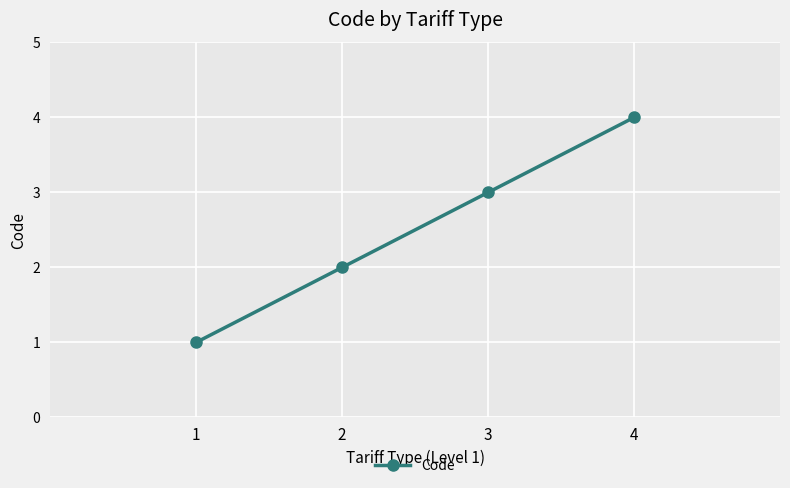

Between 4 and 1, which is larger?

4